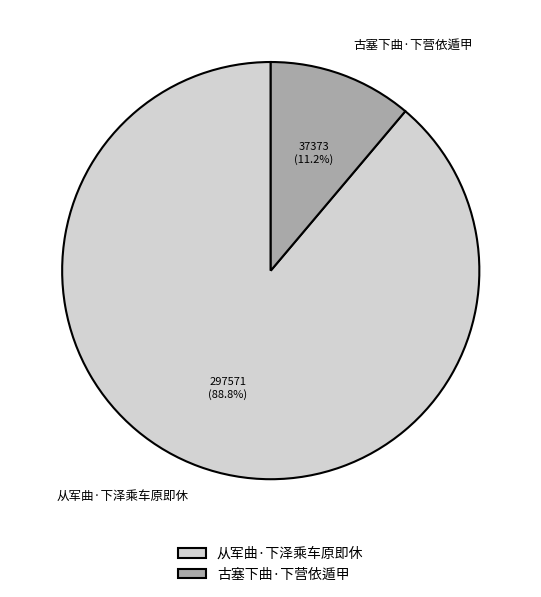

What portion of the pie excludes 古塞下曲·下营依遁甲?

88.8%